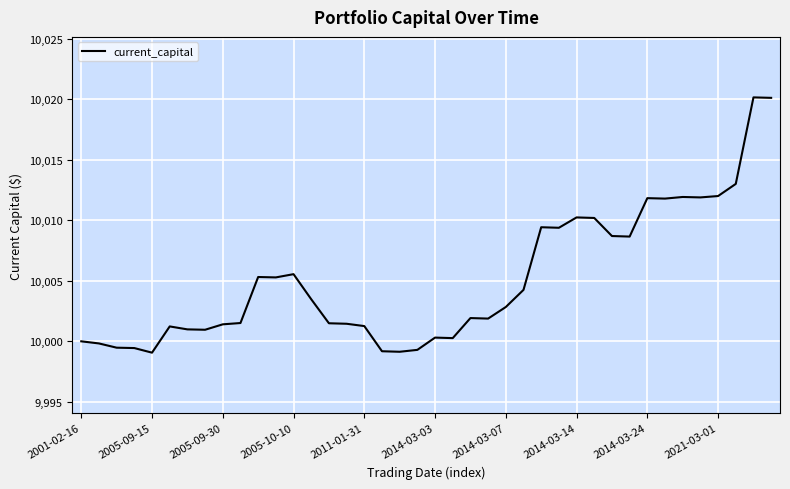

What is the minimum value shown in the chart?

9999.0